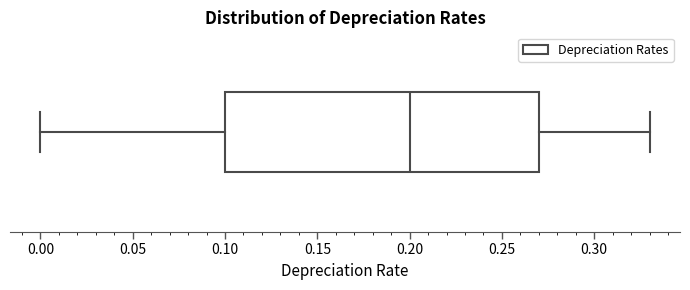

Where does the median line of the box sit on the x-axis? The values are not printed on the chart, so give them approximately, as read against the axis.

0.20